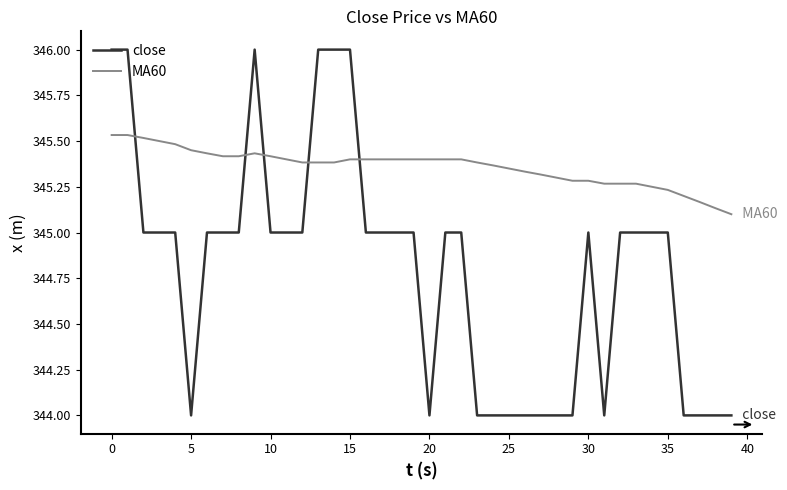

What is the smallest value displayed?

344.0